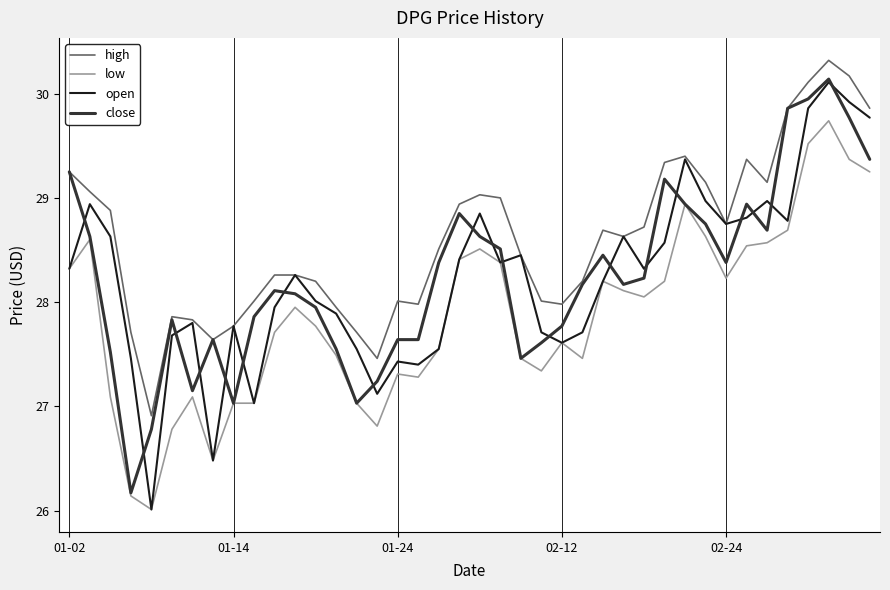

What is the smallest value displayed?

26.0